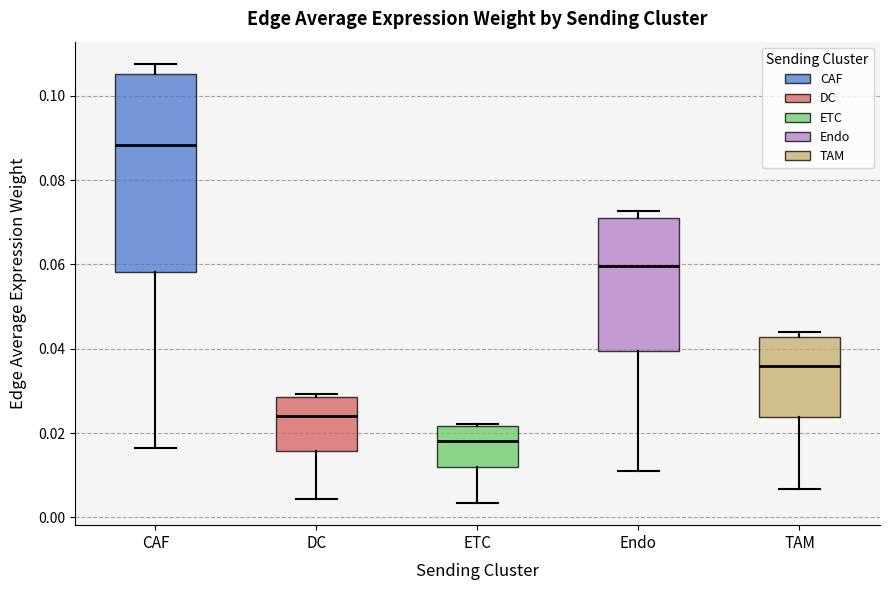

Reading left to right, transcribe this box plot: for each box, give where its median line is, the range the box spans, and where its two whiskers end, as read against the y-axis. The values are not printed on the chart, so give them approximately, as read against the axis.

CAF: median 0.088, box 0.058 to 0.106, whiskers 0.016 to 0.108
DC: median 0.024, box 0.016 to 0.028, whiskers 0.004 to 0.030
ETC: median 0.018, box 0.012 to 0.022, whiskers 0.004 to 0.022
Endo: median 0.060, box 0.040 to 0.072, whiskers 0.012 to 0.072 (just above the box's upper edge)
TAM: median 0.036, box 0.024 to 0.042, whiskers 0.006 to 0.044